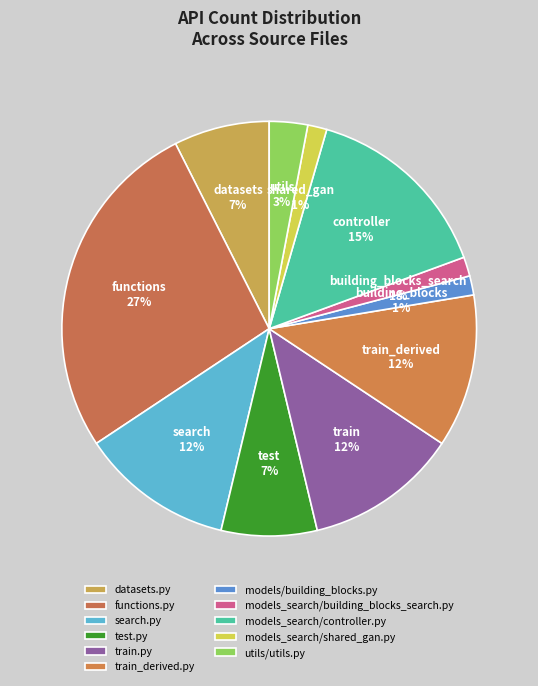

To the nearest percent, what portion does models/building_blocks.py represent?

1%